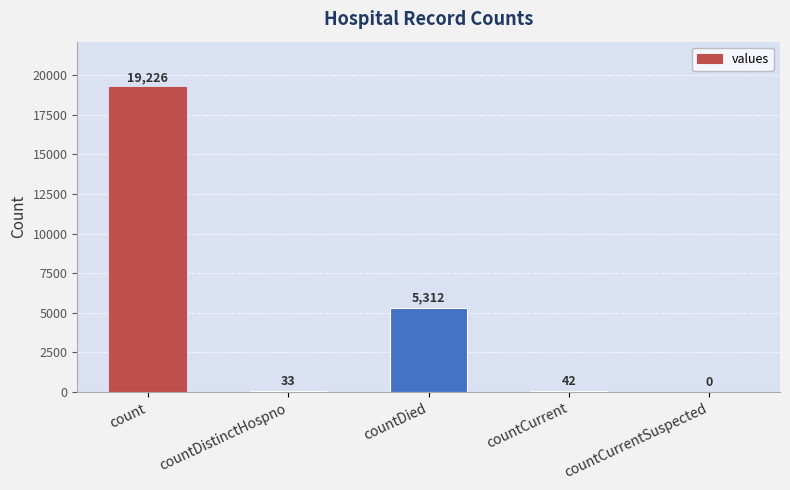

Count the number of categories in the chart.

5